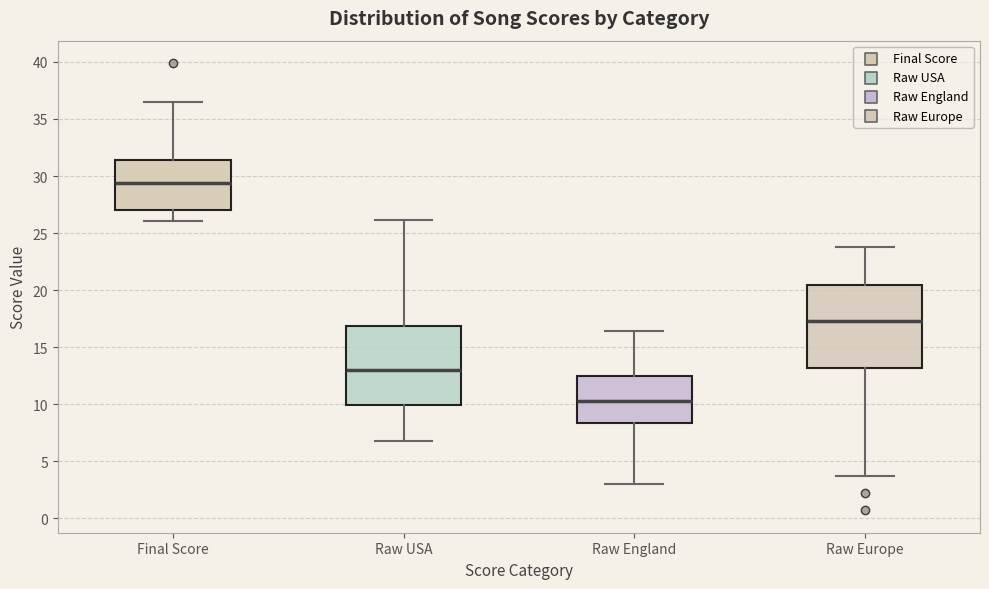

Reading left to right, transcribe this box plot: for each box, give where its median line is, the range the box spans, and where its two whiskers end, as read against the y-axis. The values are not printed on the chart, so give them approximately, as read against the axis.

Final Score: median 29.5, box 27.0 to 31.5, whiskers 26.0 to 36.5
Raw USA: median 13.0, box 10.0 to 17.0, whiskers 7.0 to 26.0
Raw England: median 10.5, box 8.5 to 12.5, whiskers 3.0 to 16.5
Raw Europe: median 17.5, box 13.0 to 20.5, whiskers 3.5 to 23.5